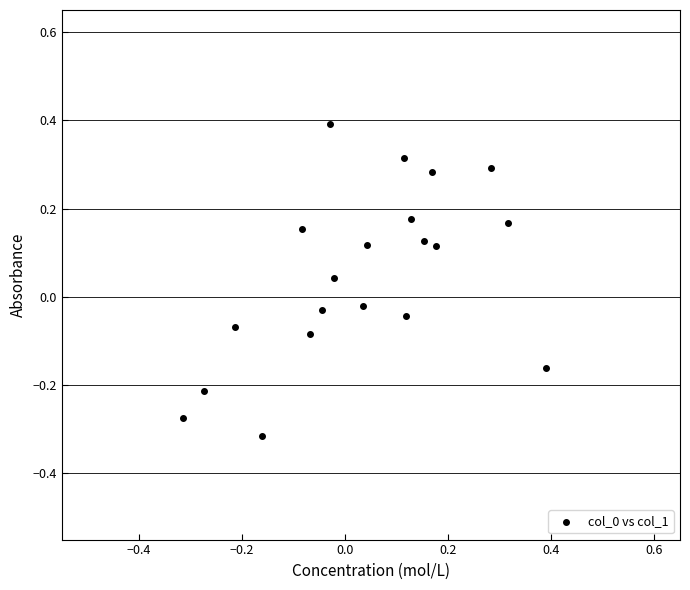

What is the range of Y values (max minus min)?

0.7